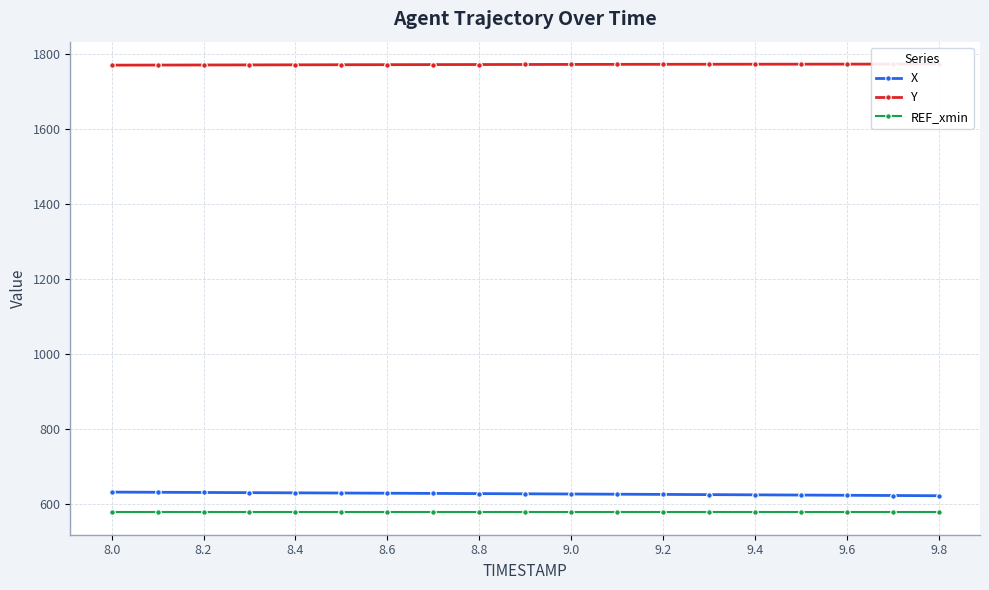

How many series are shown in this chart?

3